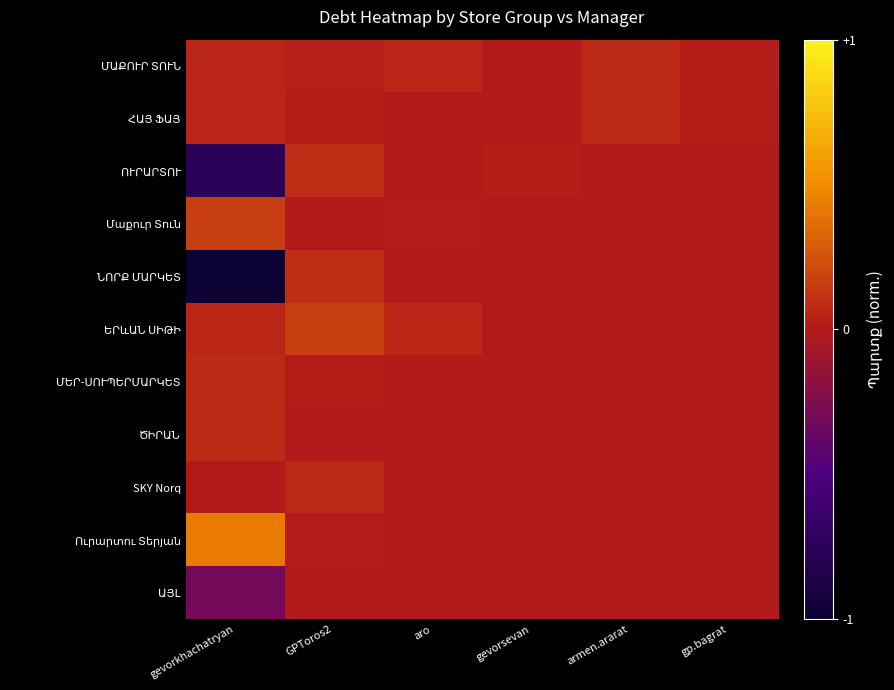

What is the minimum value shown in the chart?

-2199792.4